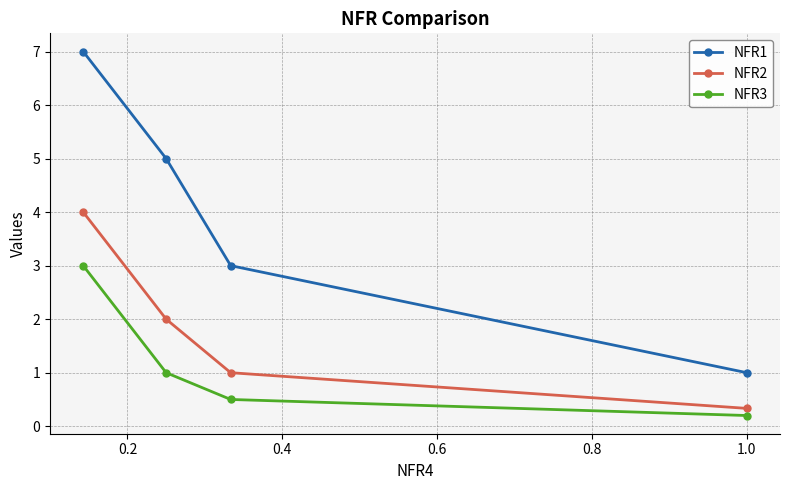

True or false: NFR2 and NFR3 intersect in this chart.

False